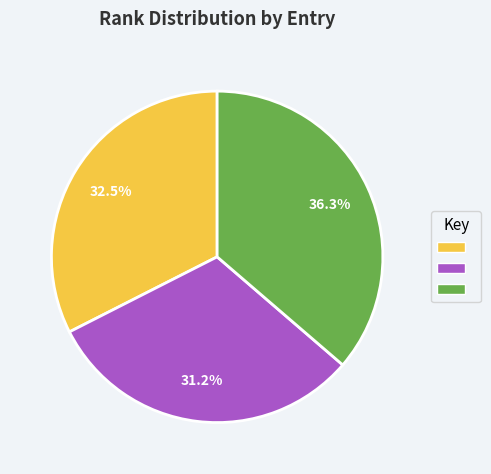

Is there any slice that represents more than half of the pie?

No